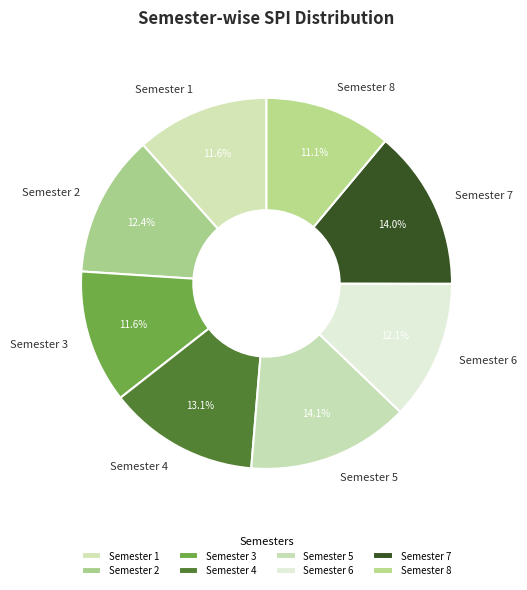

Count the number of slices in the pie.

8